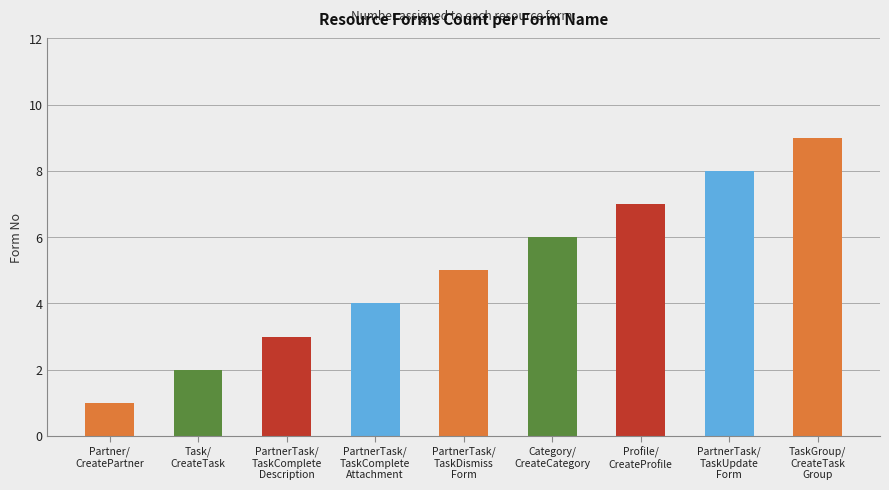

The value at PartnerTask/
TaskUpdate
Form is 13. True or false?

False